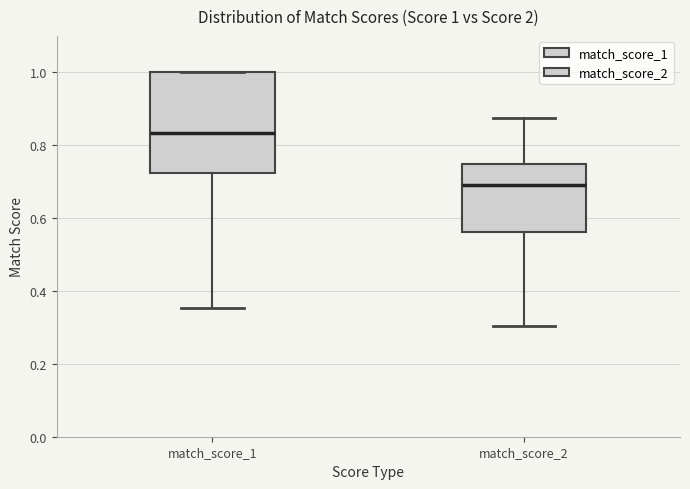

Which box's median line is the lowest?

match_score_2